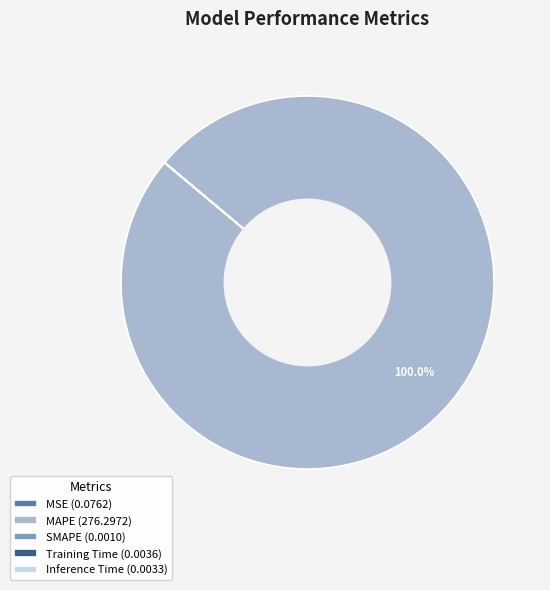

Does MAPE (276.2972) account for over 50% of the chart?

Yes